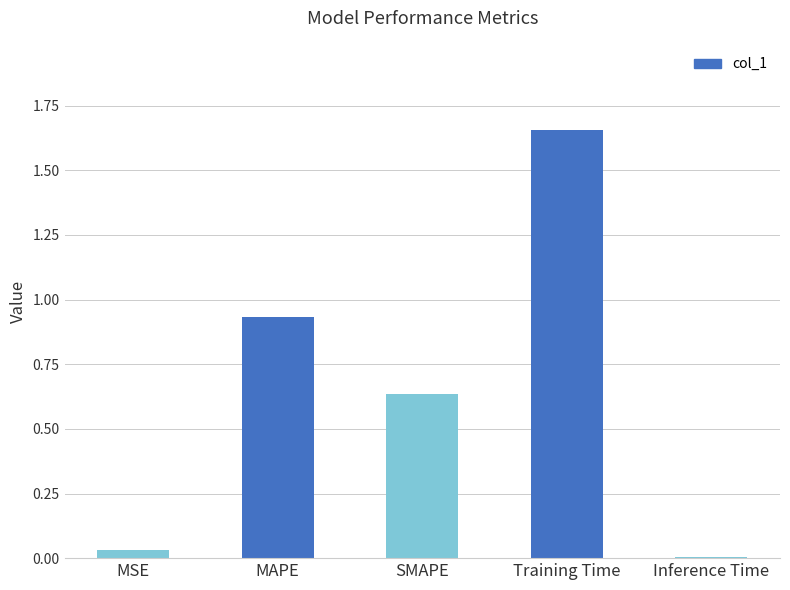

The value at Training Time is 3.0. True or false?

False